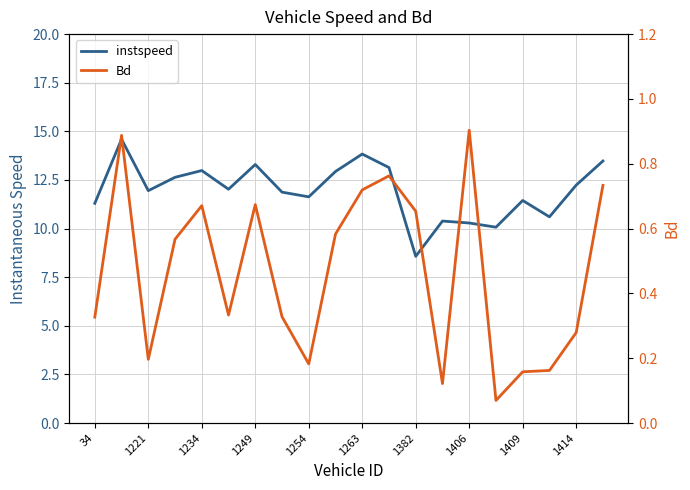

Rank the series by their maximum value, from highest to lowest.

instspeed, Bd